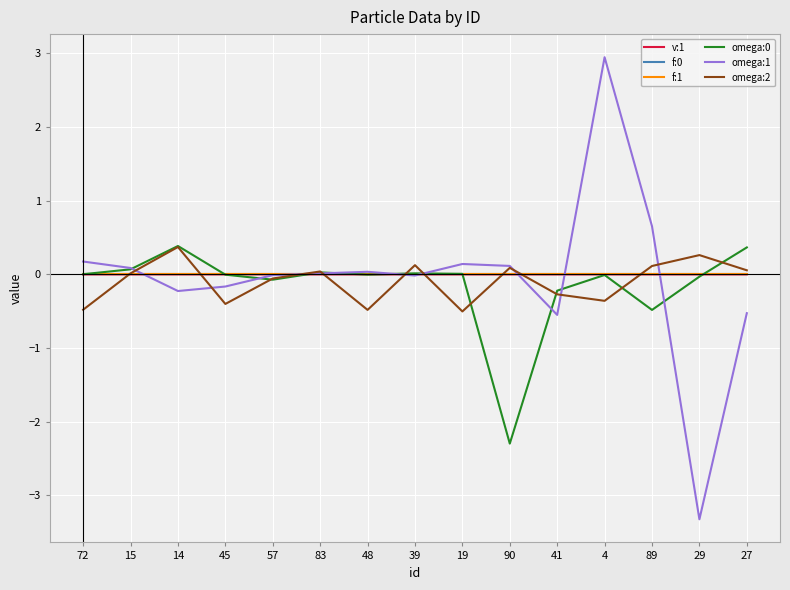

The value of omega:0 at 72 is 0.0. True or false?

True